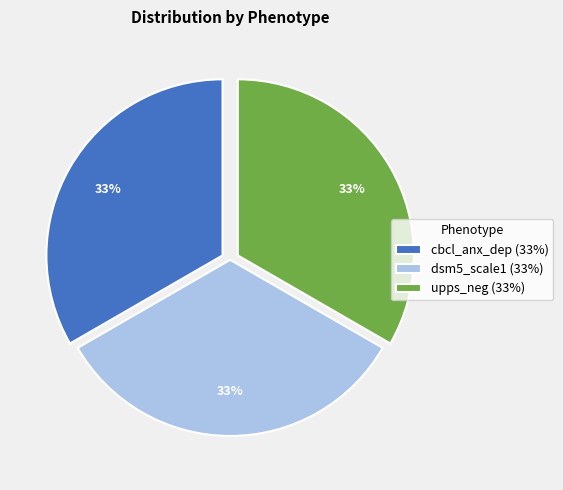

What is the ratio of the value at cbcl_anx_dep (33%) to the value at upps_neg (33%)?

1.0